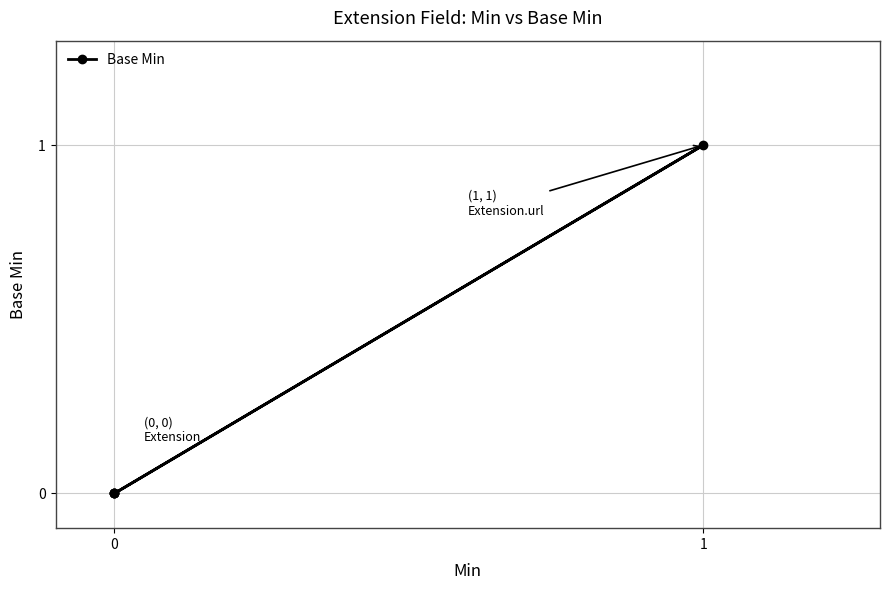

How many points are higher than both their immediate neighbors (excluding endpoints)?

1